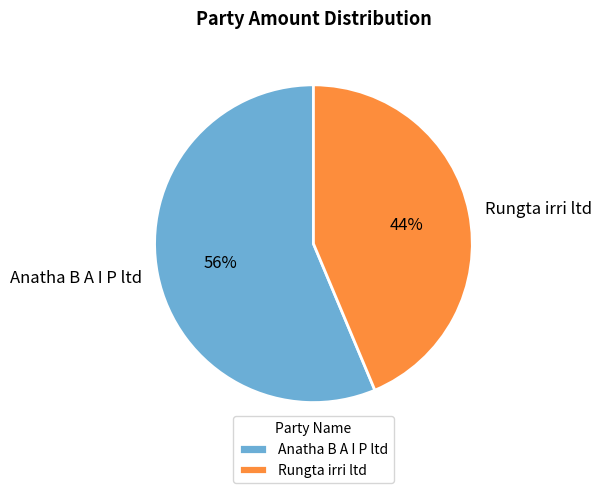

Which category has the biggest portion of the pie?

Anatha B A I P ltd